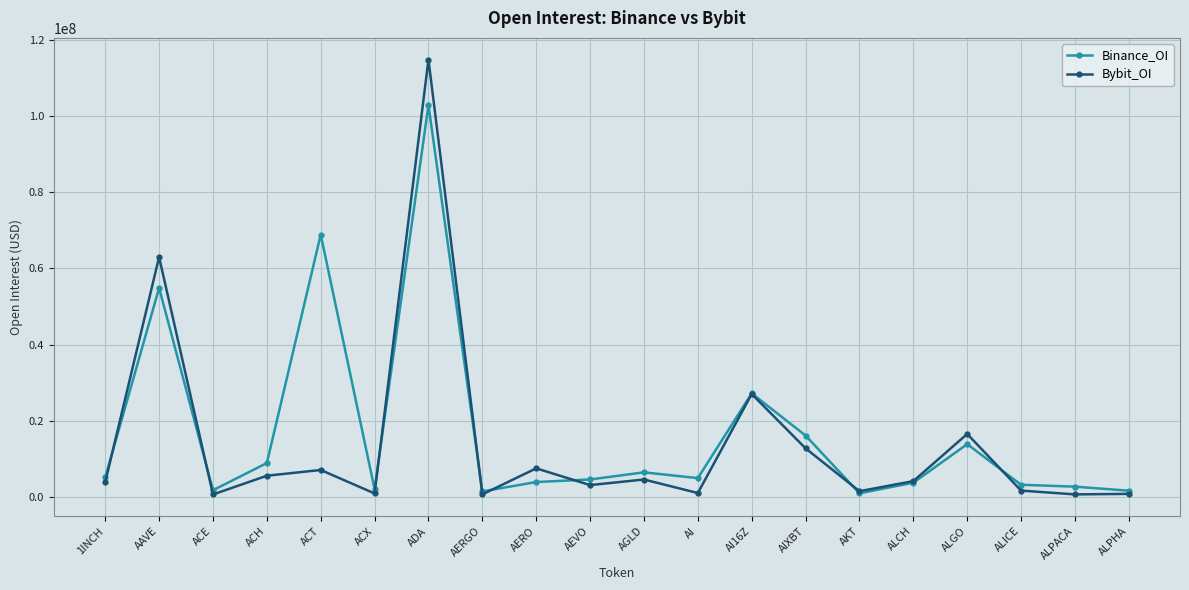

What is the label of the 14th point from the right?

ADA